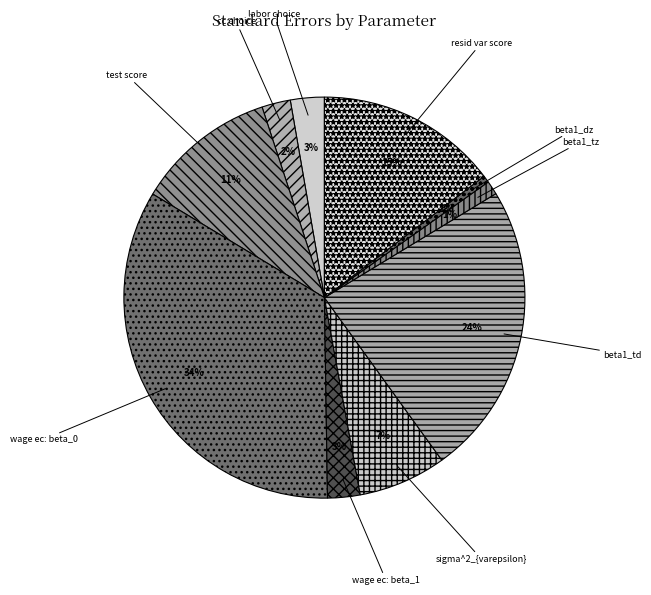

To the nearest percent, what percentage of the pie is beta1_dz?

1%